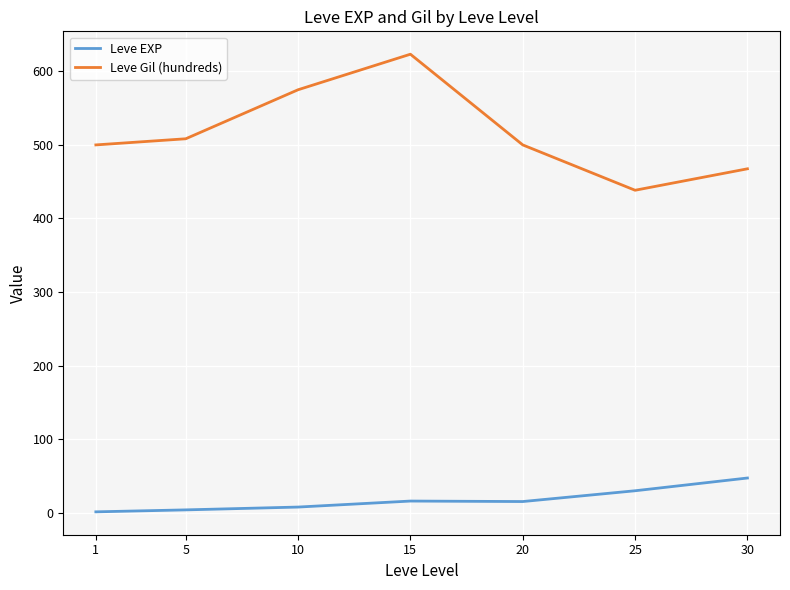

What is the greatest value displayed?

623.3